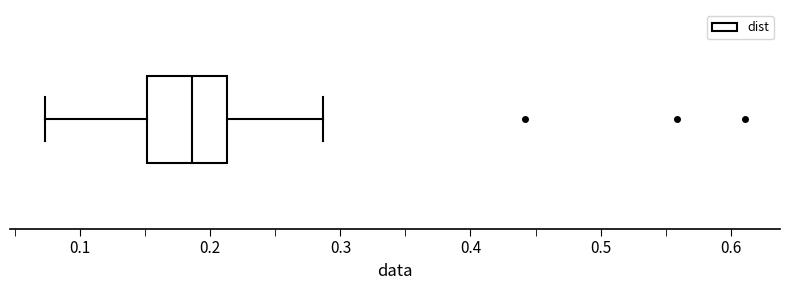

Read this box plot against the x-axis: the position of the median line, the range covered by the box, and the ends of both whiskers. The values are not printed on the chart, so give them approximately, as read against the axis.

median 0.19, box 0.15 to 0.21, whiskers 0.07 to 0.29